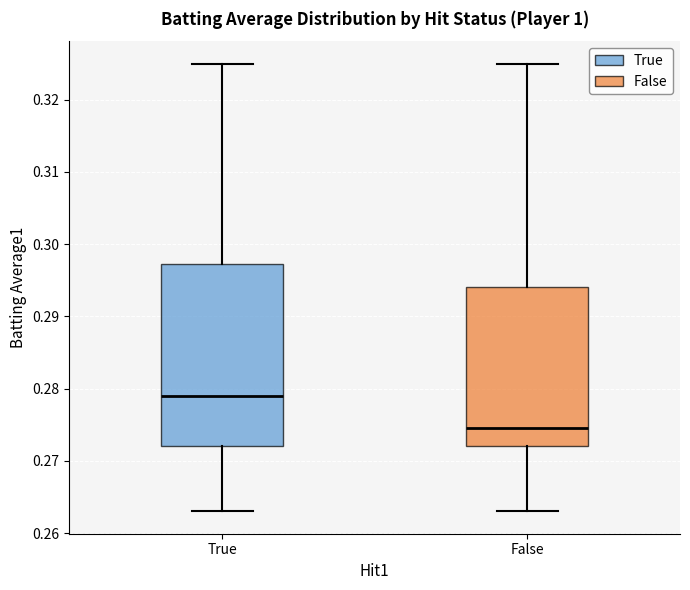

Which box is the tallest, from its lower edge to its upper edge?

True